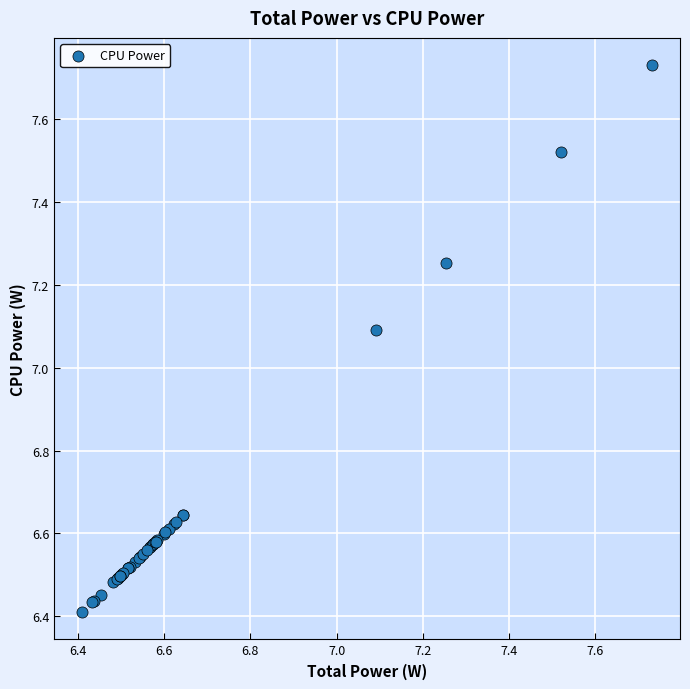

What Y value in the scatter plot is closest to 7?

7.1